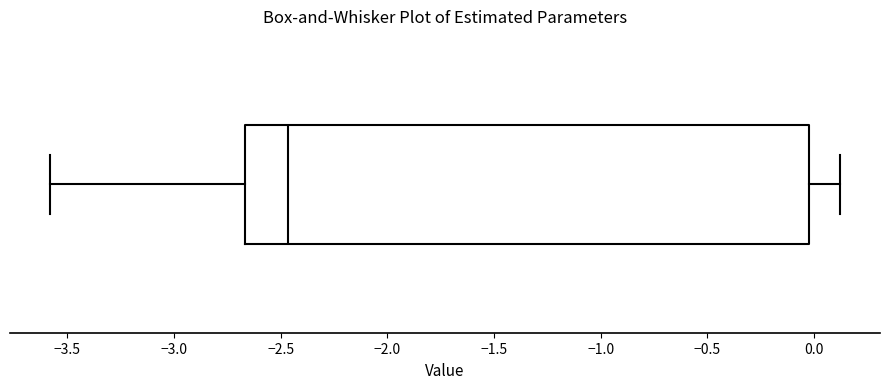

Read this box plot against the x-axis: the position of the median line, the range covered by the box, and the ends of both whiskers. The values are not printed on the chart, so give them approximately, as read against the axis.

median -2.45, box -2.65 to 0.00, whiskers -3.60 to 0.10